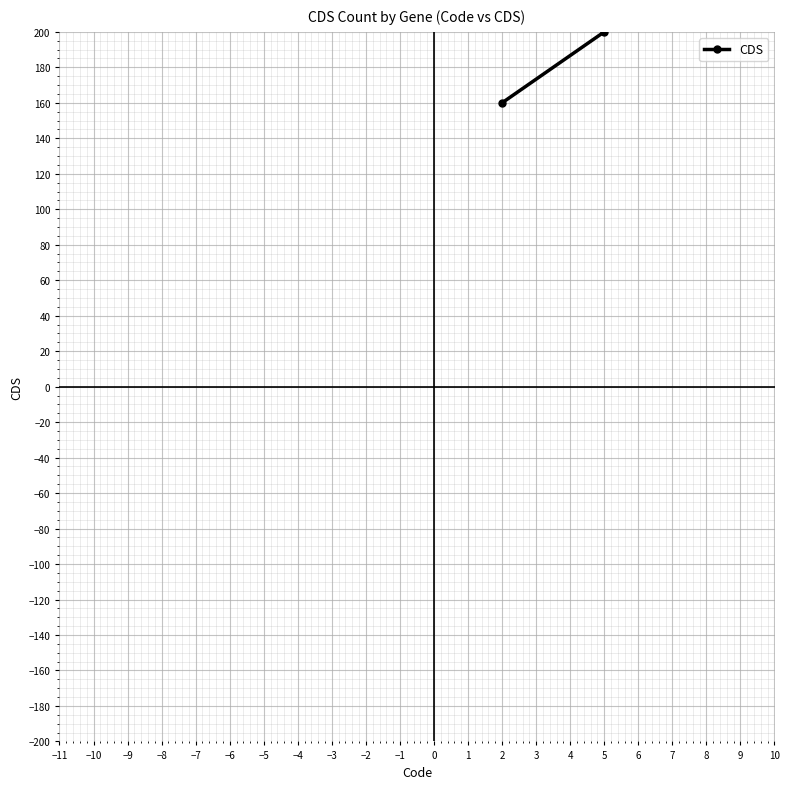

What is the smallest value displayed?

160